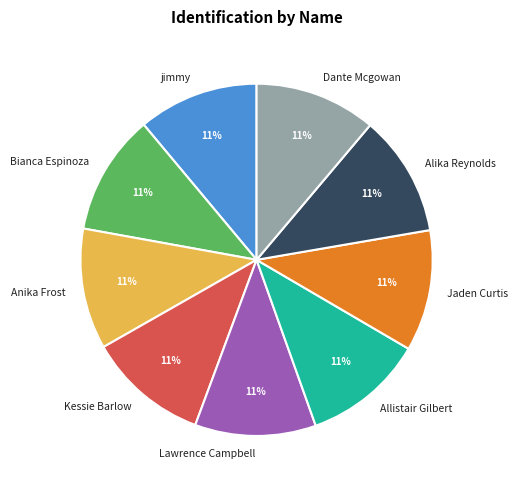

To the nearest percent, what portion does Jaden Curtis represent?

11%